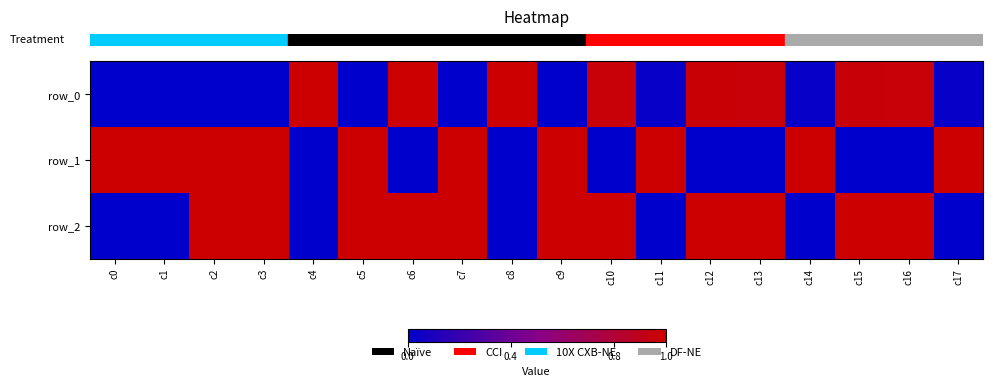

The value of row_1 at c3 is 1.7. True or false?

False